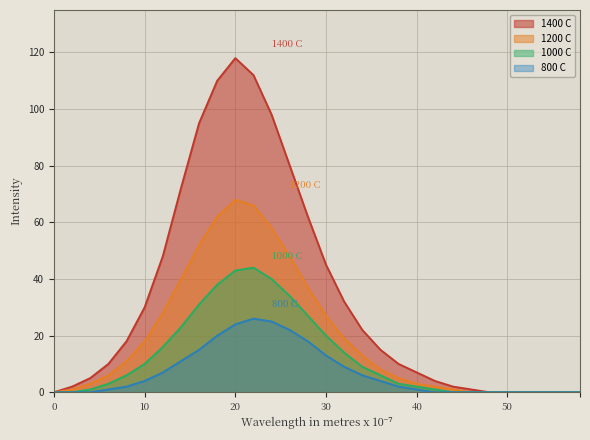

List the series in order of their peak value, highest first.

1400 C, 1200 C, 1000 C, 800 C